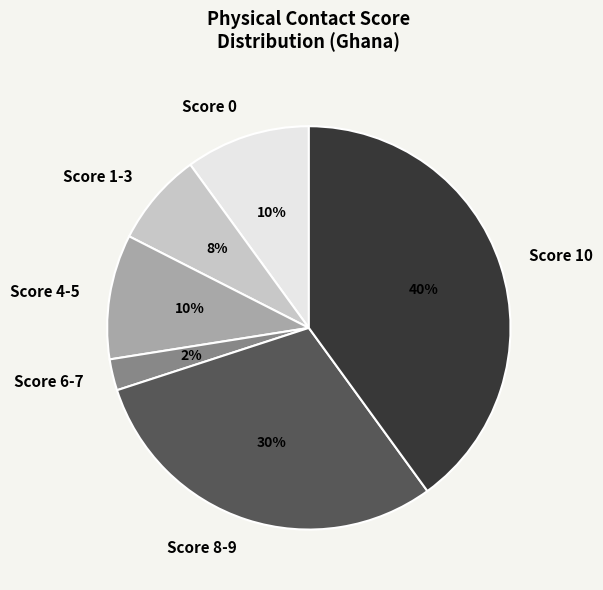

Is the sum of Score 6-7 and Score 10 greater than half?

No